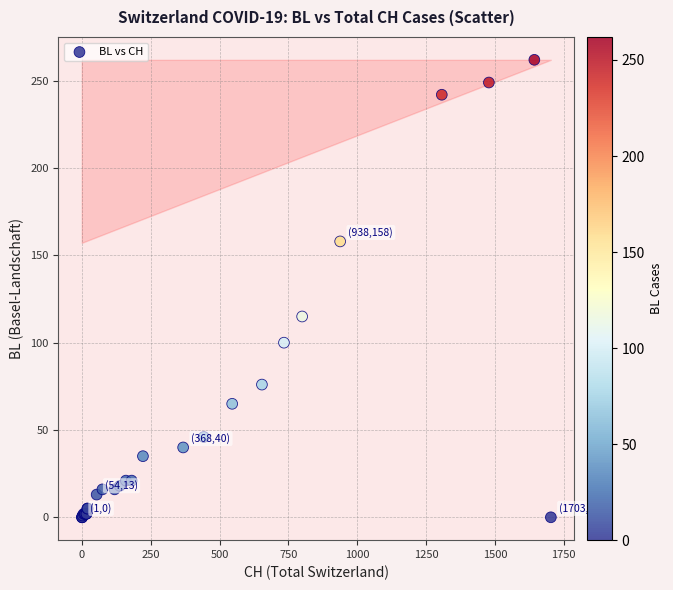

What Y value in the scatter plot is closest to 131?

115